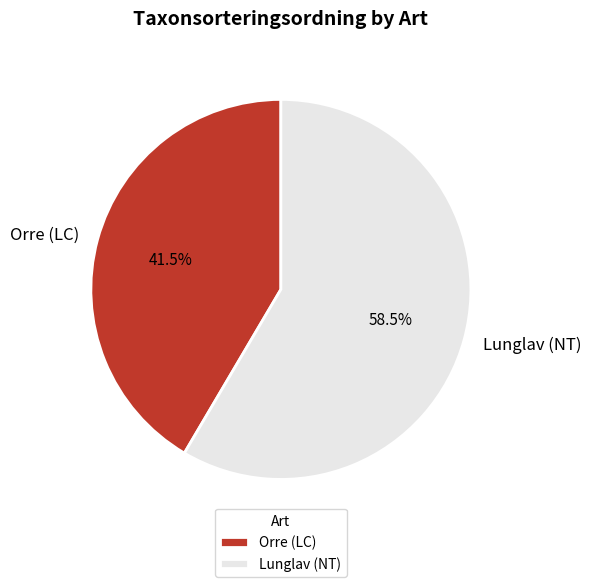

True or false: Lunglav (NT) accounts for 52% of the total.

False